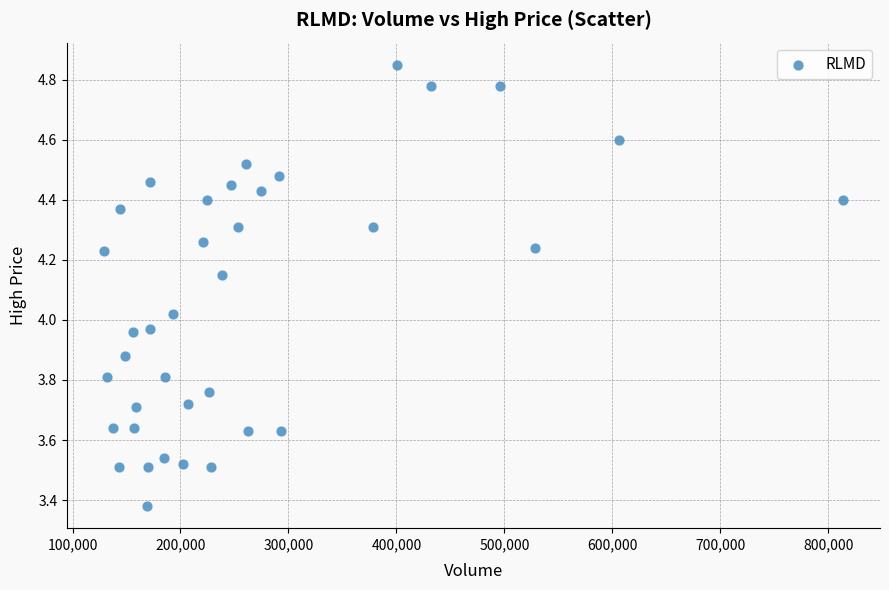

What is the range of Y values (max minus min)?

1.5